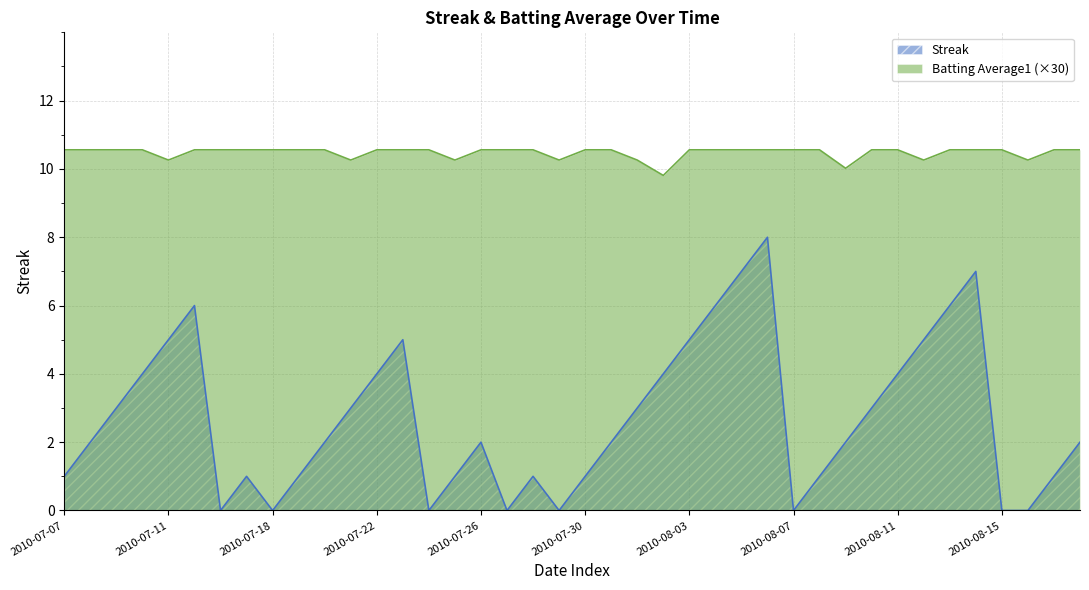

At which category is the sum across all series the highest?

2010-08-06